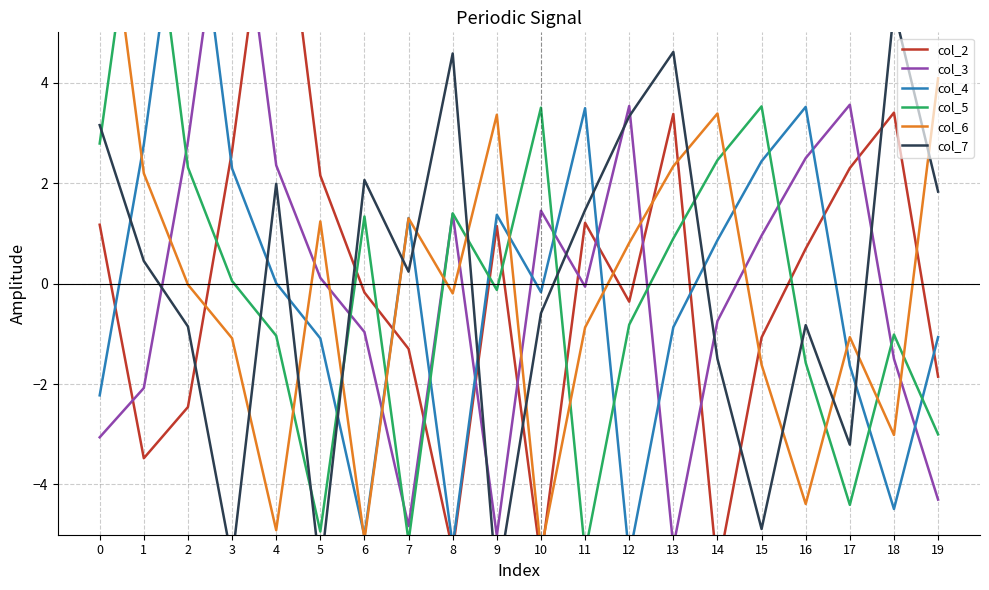

What is the difference between the maximum and minimum values in the col_7 series?

11.5